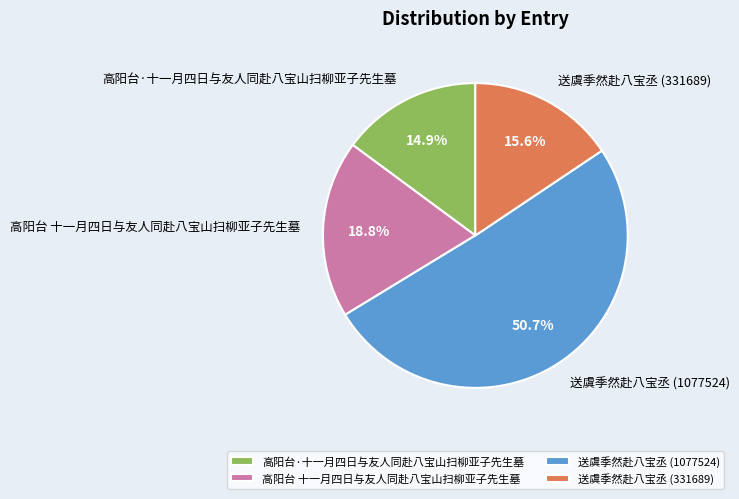

How many segments does this pie chart have?

4